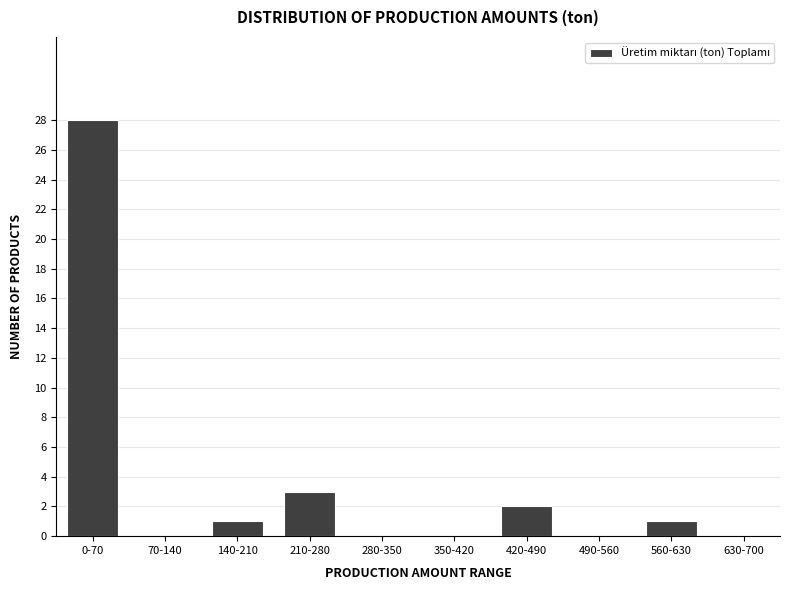

Reading left to right, list all the values displayed in this chart.

0-70=28	70-140=0	140-210=1	210-280=3	280-350=0	350-420=0	420-490=2	490-560=0	560-630=1	630-700=0